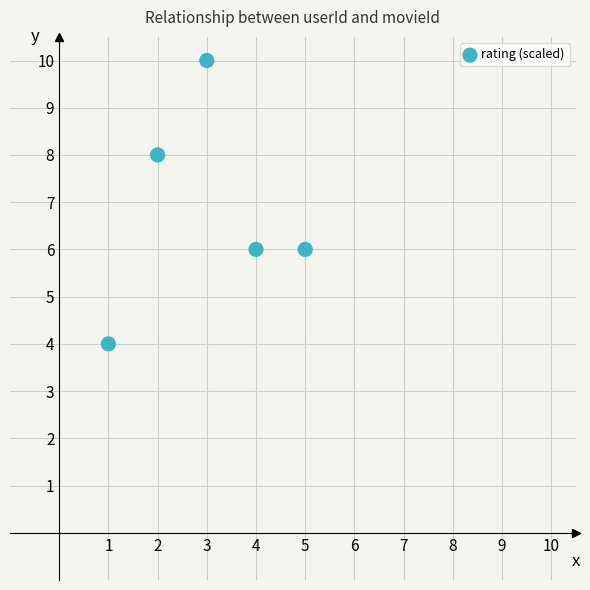

What is the range of Y values (max minus min)?

6